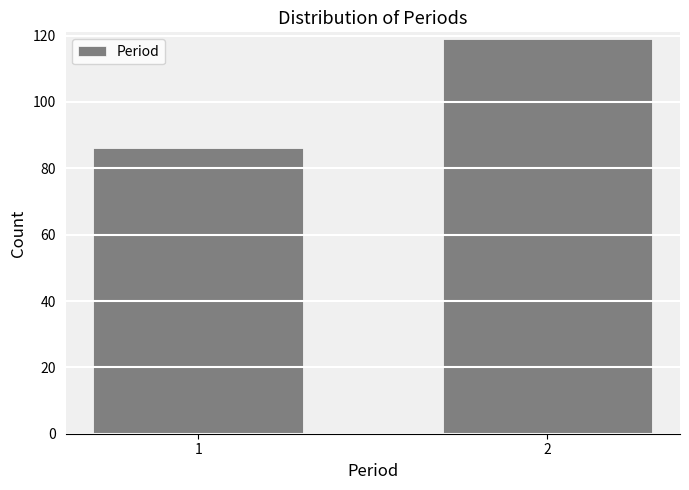

Reading left to right, extract all data points from this chart.

1=86	2=119